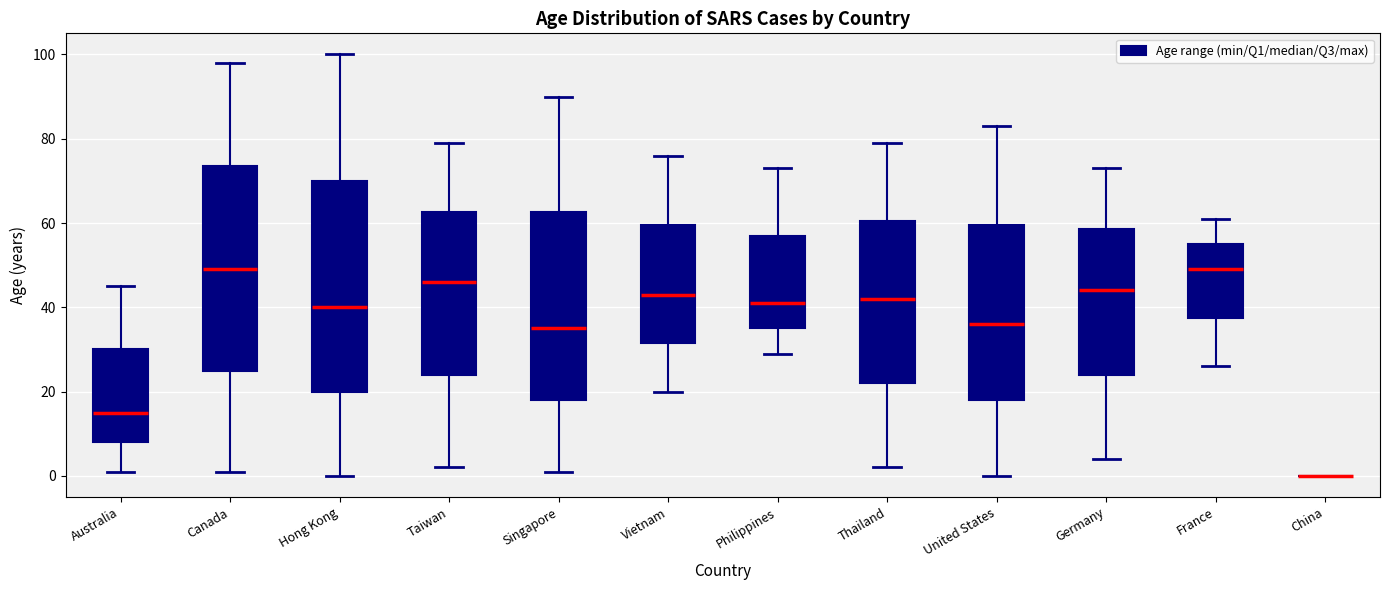

Where is the lower edge of the box for Philippines on the y-axis? The values are not printed on the chart, so give them approximately, as read against the axis.

36